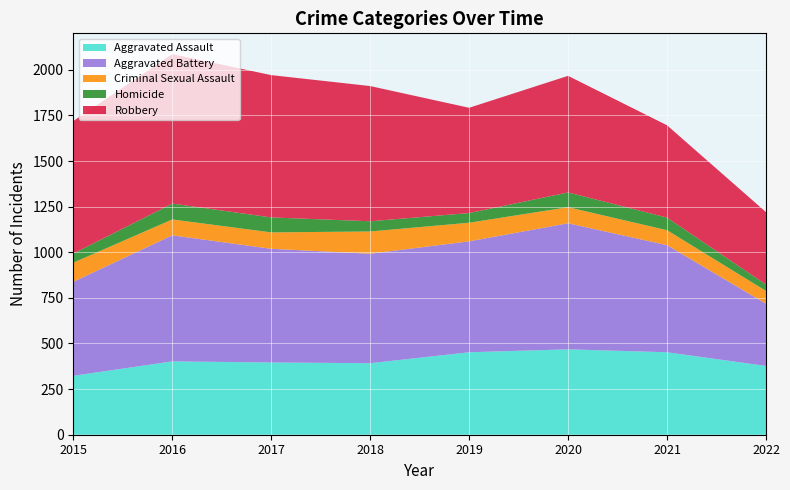

Reading left to right, list all the values displayed in this chart.

Aggravated Assault: 2015=323	2016=402	2017=396	2018=392	2019=452	2020=468	2021=452	2022=377
Aggravated Battery: 2015=515	2016=691	2017=623	2018=600	2019=608	2020=691	2021=587	2022=341
Criminal Sexual Assault: 2015=105	2016=87	2017=90	2018=122	2019=102	2020=88	2021=82	2022=70
Homicide: 2015=50	2016=87	2017=82	2018=56	2019=53	2020=81	2021=69	2022=35
Robbery: 2015=726	2016=819	2017=780	2018=741	2019=577	2020=639	2021=506	2022=397